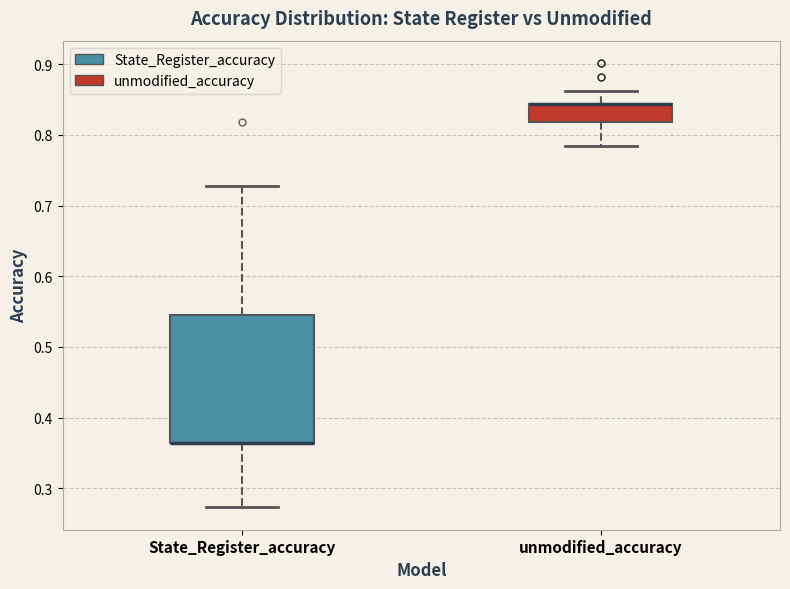

Reading left to right, transcribe this box plot: for each box, give where its median line is, the range the box spans, and where its two whiskers end, as read against the y-axis. The values are not printed on the chart, so give them approximately, as read against the axis.

State_Register_accuracy: median 0.36 (drawn on the box's lower edge), box 0.36 to 0.55, whiskers 0.27 to 0.73
unmodified_accuracy: median 0.84 (drawn on the box's upper edge), box 0.82 to 0.84, whiskers 0.78 to 0.86